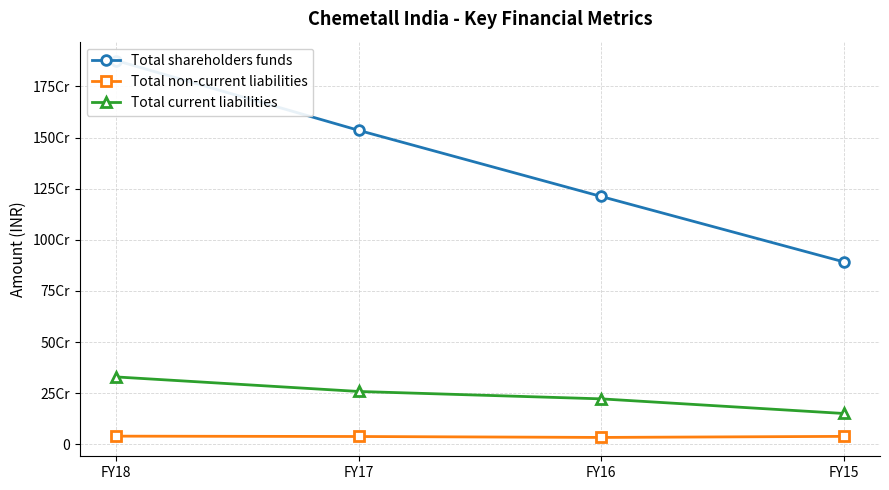

True or false: Total shareholders funds and Total non-current liabilities cross at least once.

False